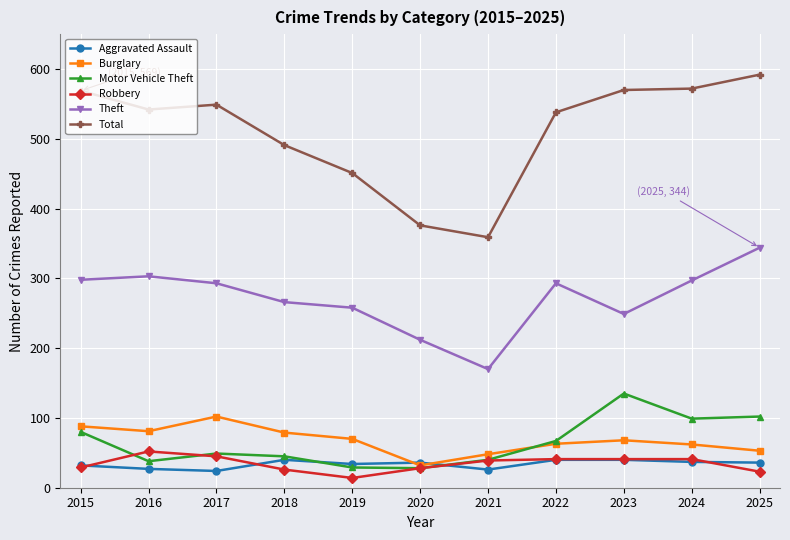

What is the difference between the maximum and second lowest values in the Robbery series?

29